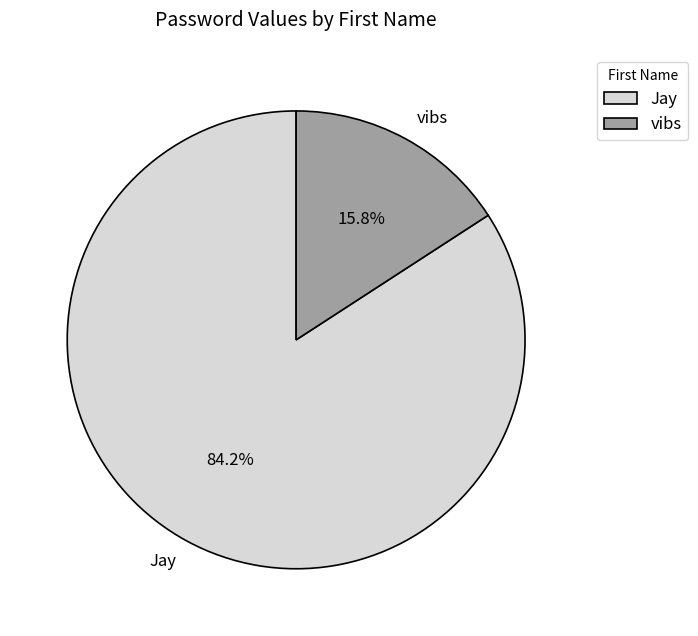

Which slice is the smallest?

vibs